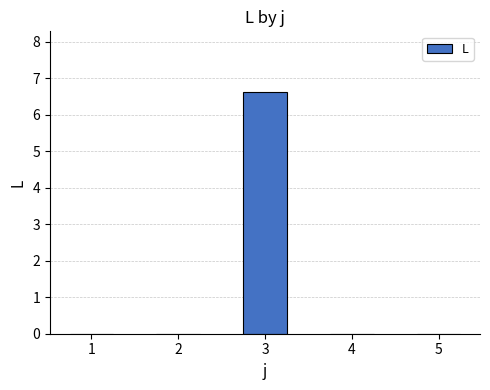

Which label corresponds to the largest value in the chart?

3